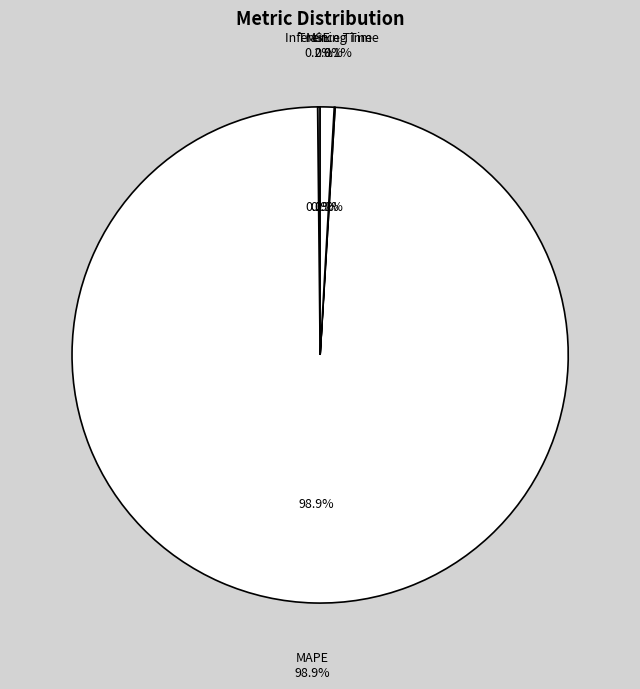

Which has a higher value, MSE or Training Time?

MSE